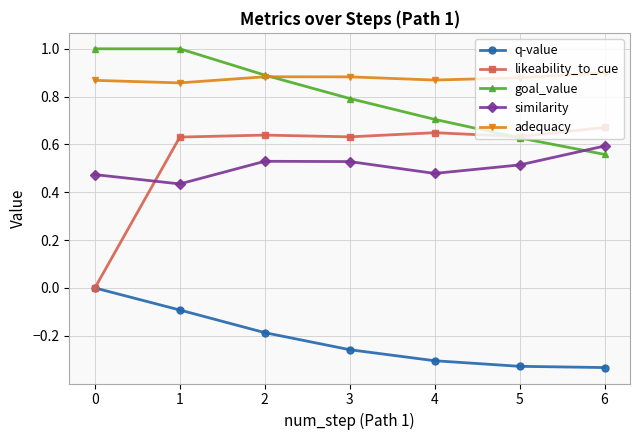

What is the greatest value displayed?

1.0